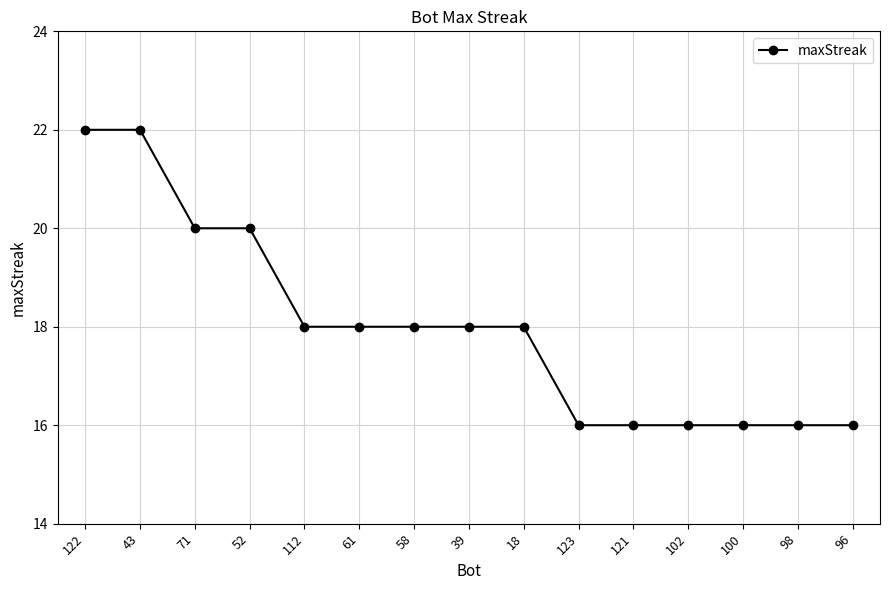

Which has a higher value, 96 or 43?

43